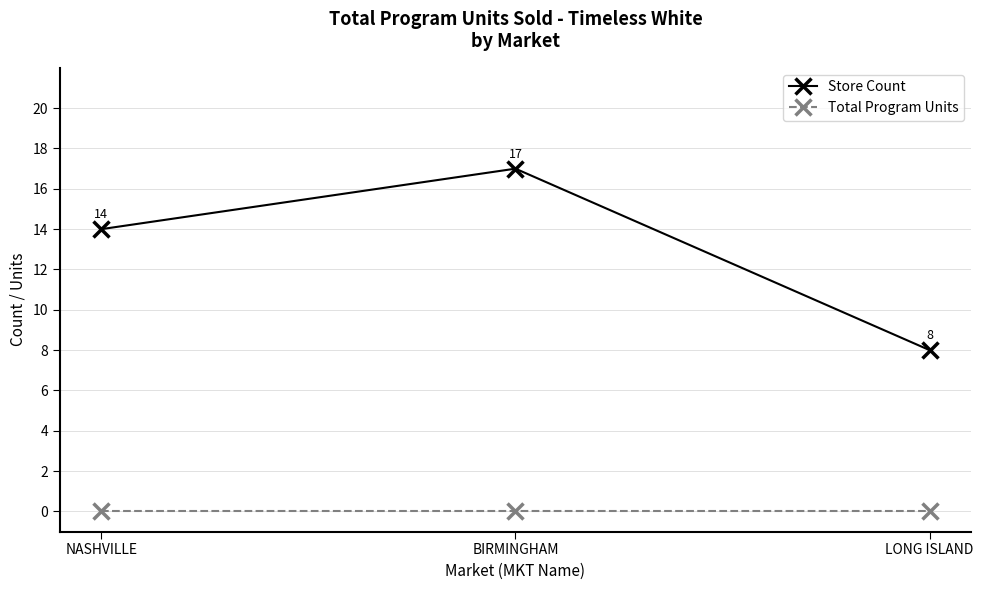

Reading left to right, extract all data points from this chart.

Store Count: 14	17	8
Total Program Units: 0	0	0